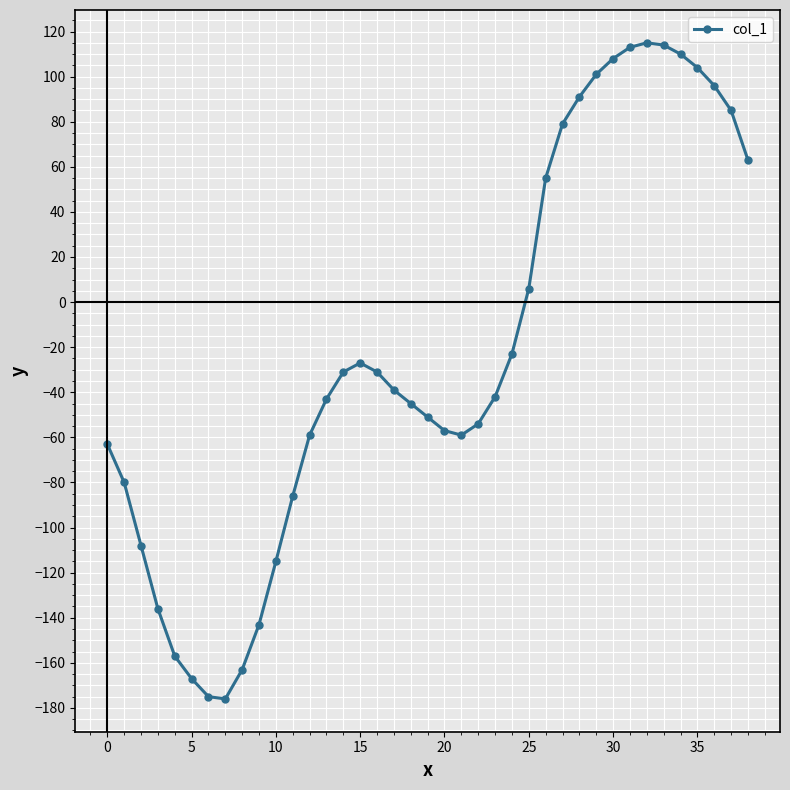

What is the difference between the second highest and minimum values?

290